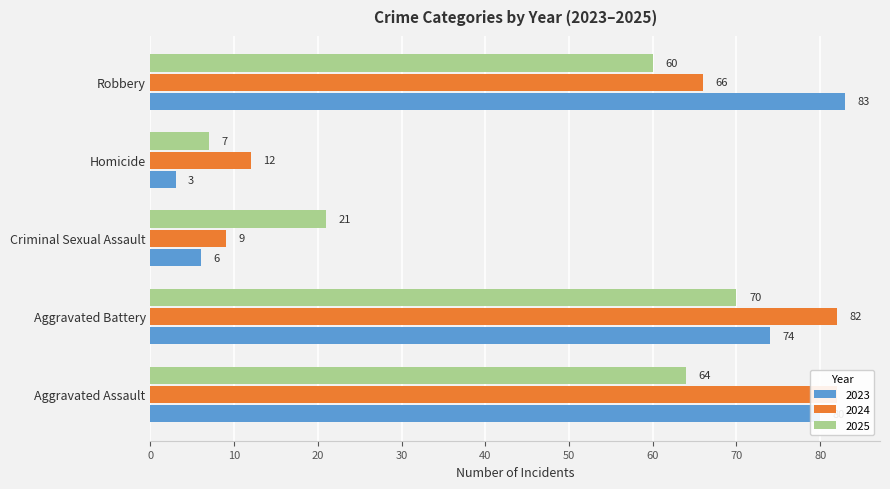

Is it true that Aggravated Assault equals 82 at 2024?

True